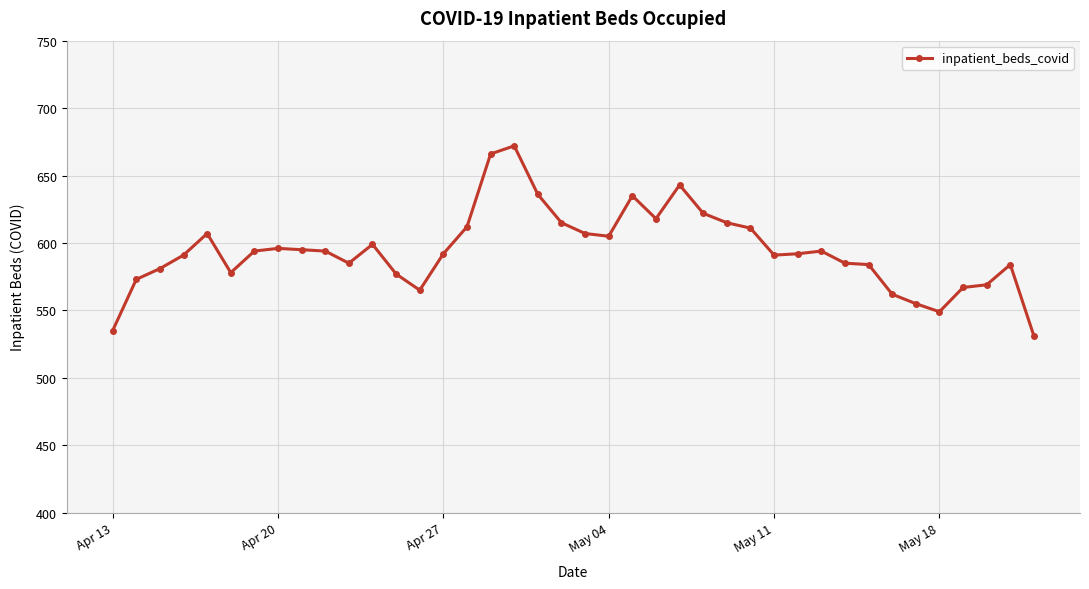

What is the difference between the second highest and minimum values?

135